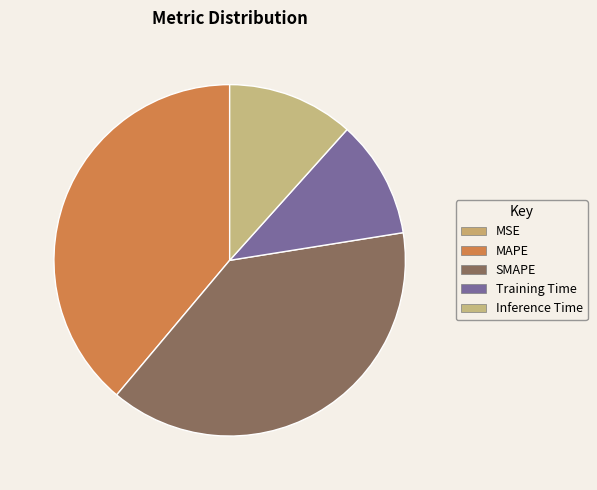

How much of the chart is everything except Training Time?

89.2%